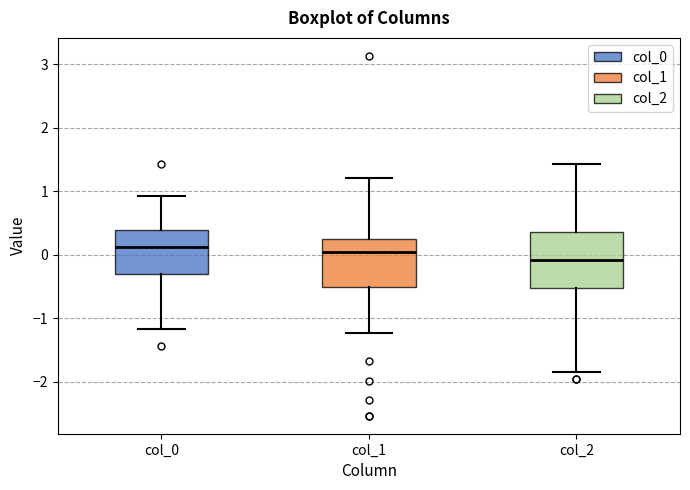

Which box is the tallest, from its lower edge to its upper edge?

col_2